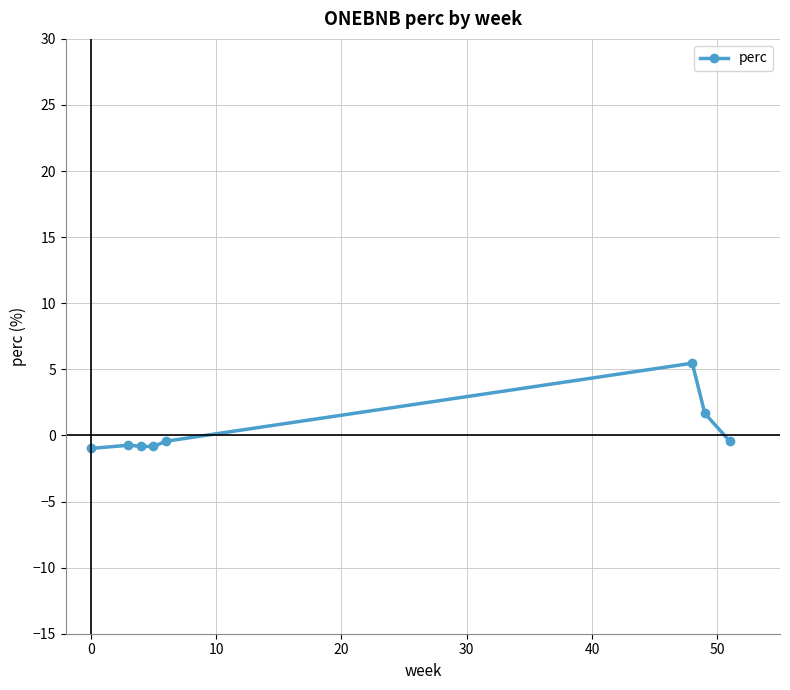

What is the sum of all values?

2.9